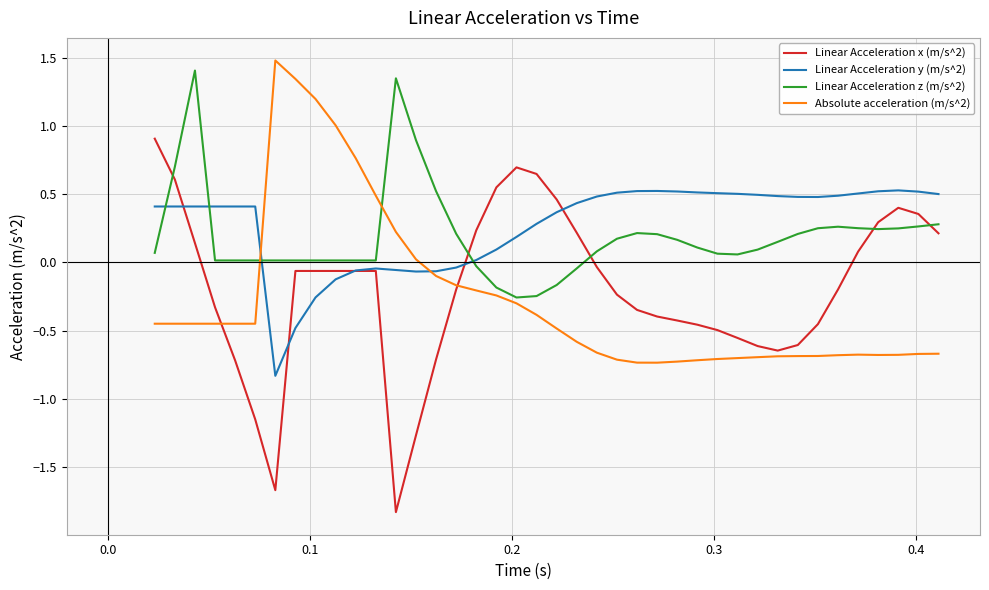

Which series has the largest range (max minus min)?

Linear Acceleration x (m/s^2)